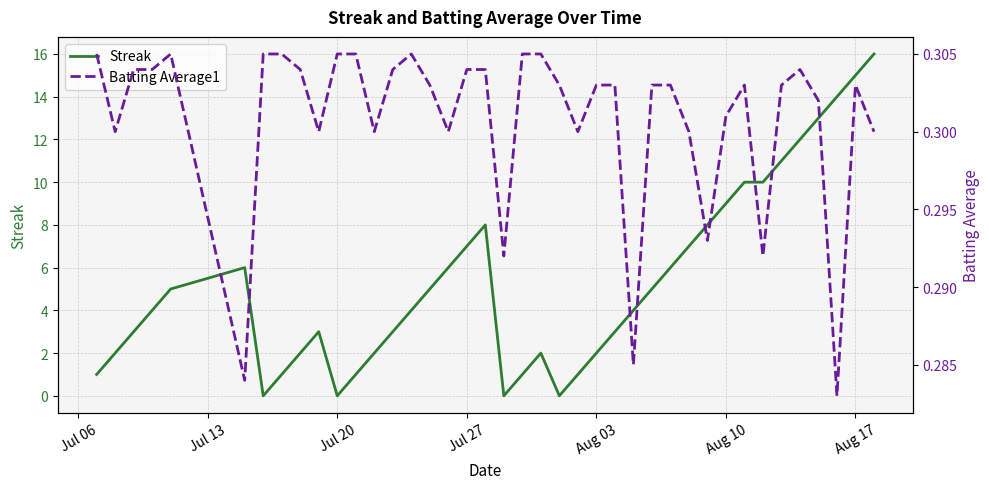

What is the average value of the Streak series?

5.3